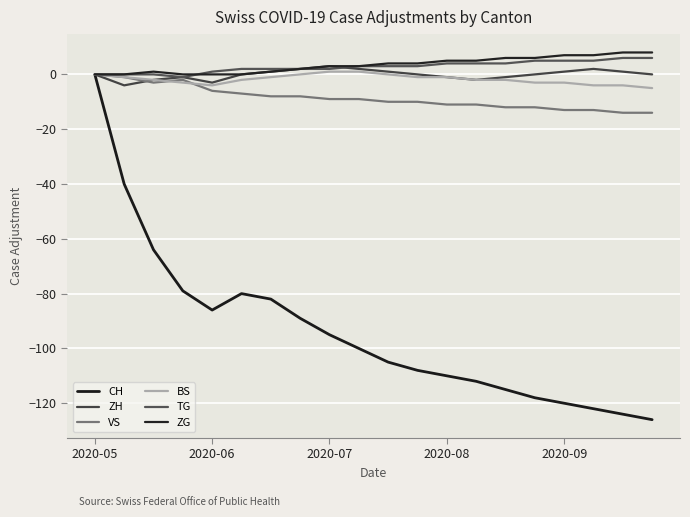

What is the difference between the maximum and minimum values in the CH series?

126